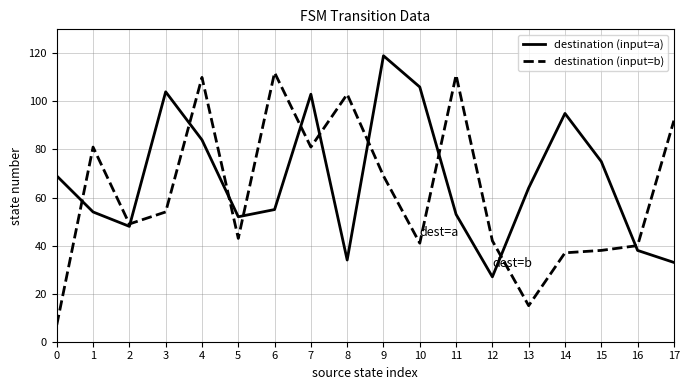

Which category has the highest value across all series?

9